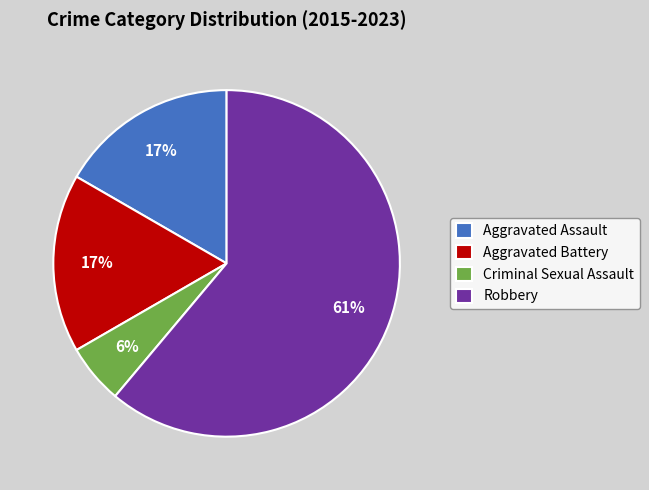

What percentage is the Criminal Sexual Assault slice, to the nearest percent?

6%